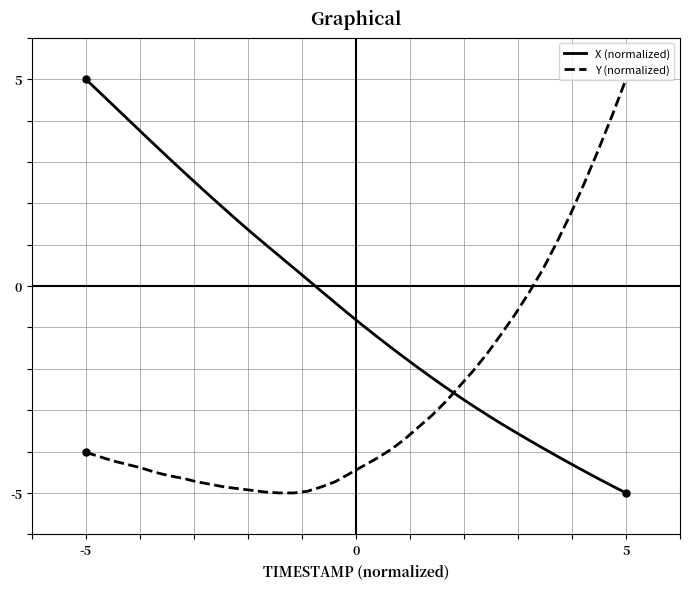

True or false: X (normalized) and Y (normalized) intersect in this chart.

True